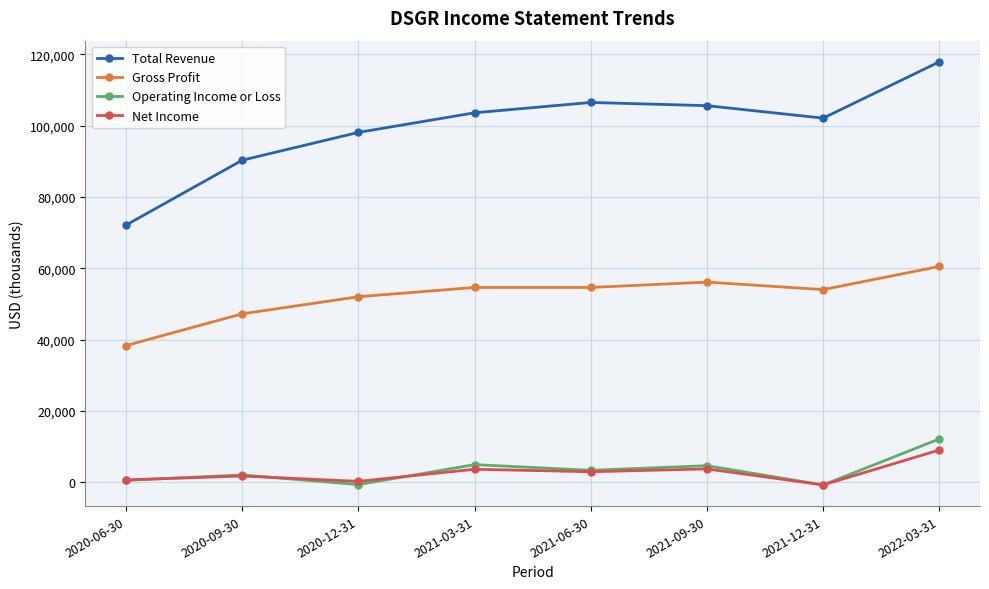

Which series has the largest range (max minus min)?

Total Revenue